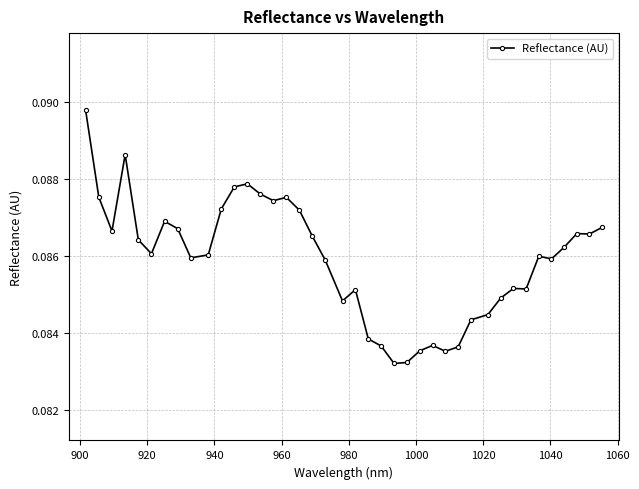

How many values are between 0 and 1?

40